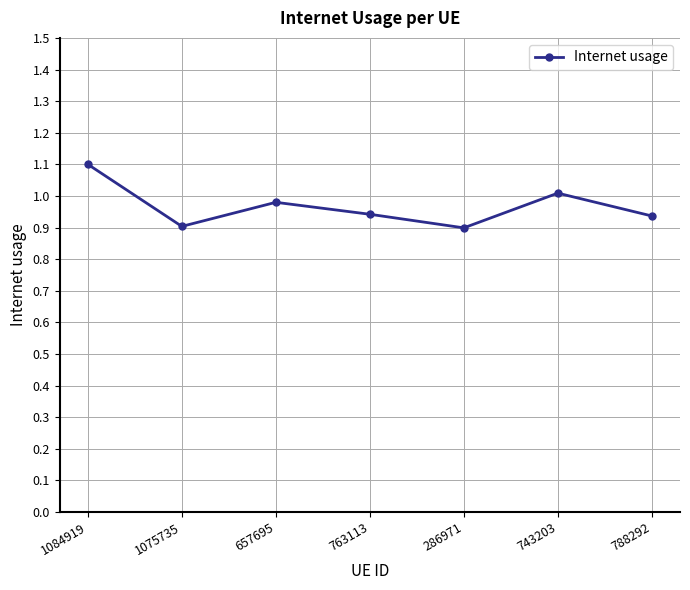

Is it true that the value at 788292 is 1.6?

False